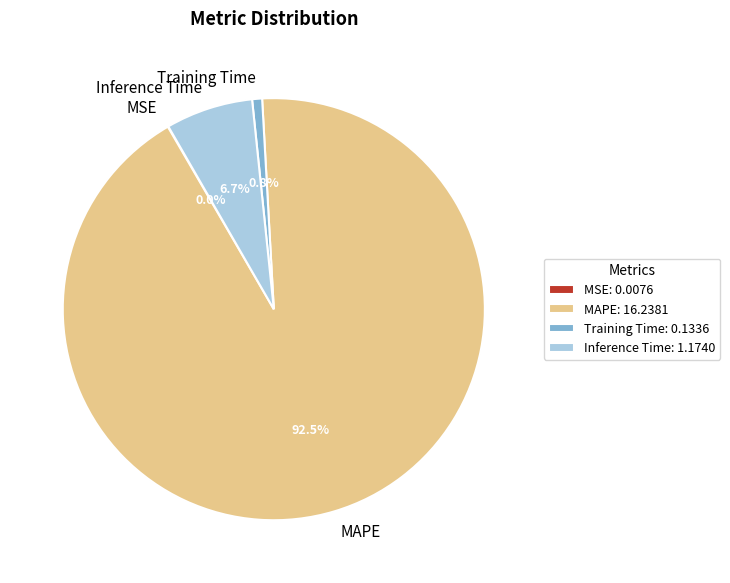

To the nearest percent, what is the average slice percentage?

25%